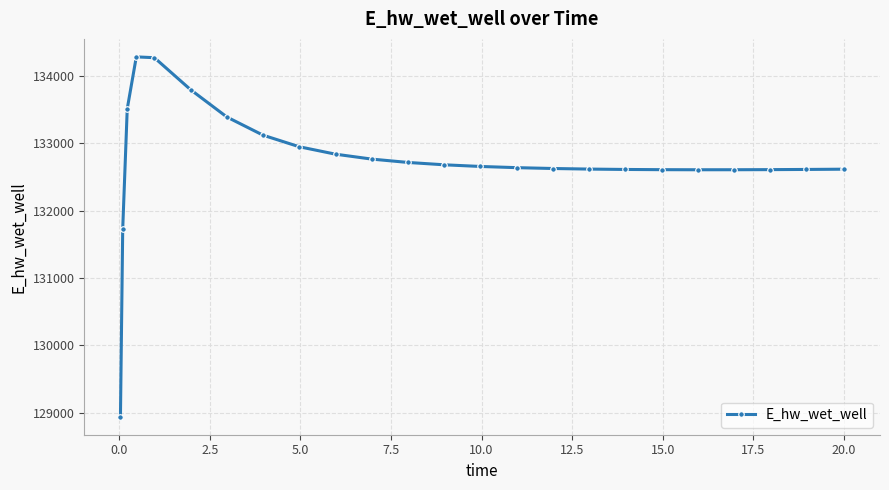

True or false: the data has more than 0 interior local peaks.

True